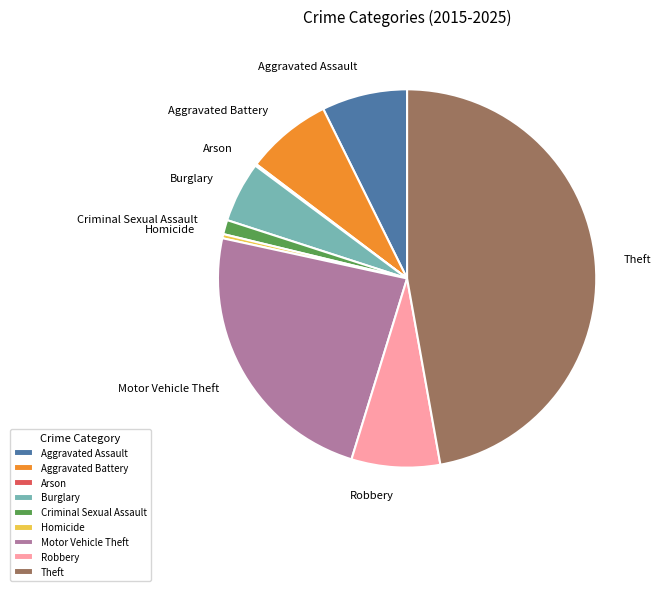

Which category has the biggest portion of the pie?

Theft